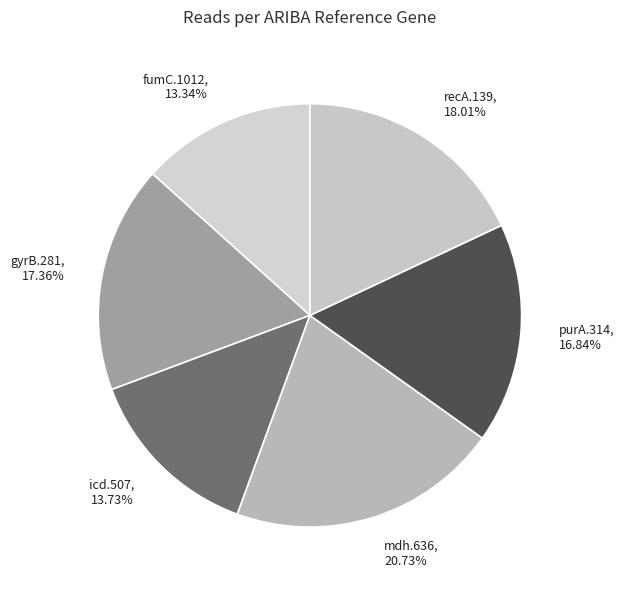

To the nearest percent, what percentage of the pie is recA.139?

18%